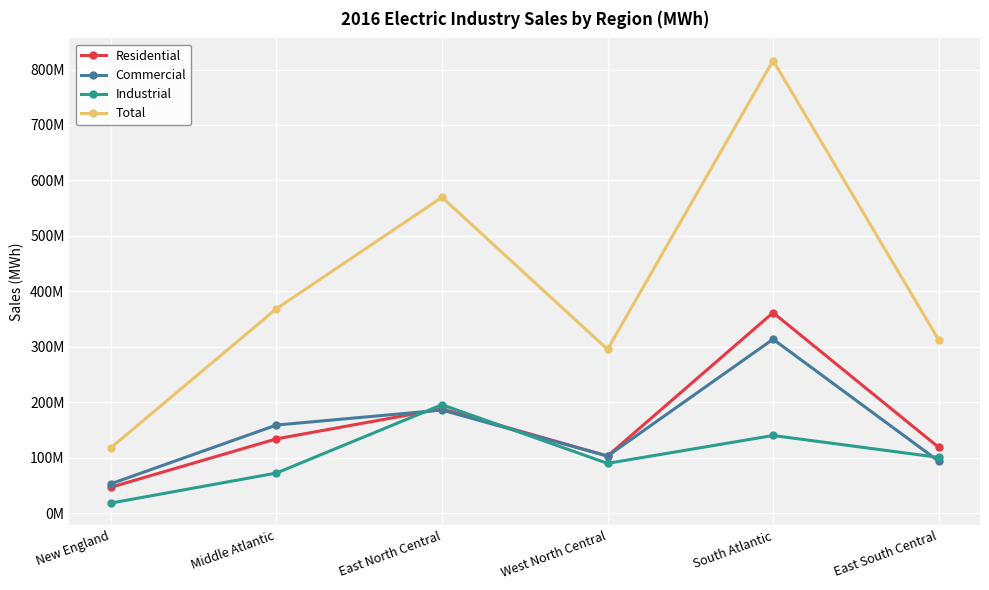

How many times do Commercial and Industrial cross each other?

3